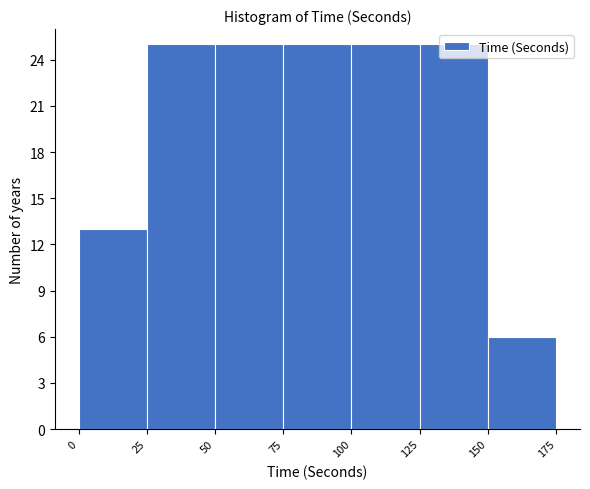

What is the height of the bar covering 25 to 50 on the x-axis? The values are not printed on the chart, so give them approximately, as read against the axis.

25